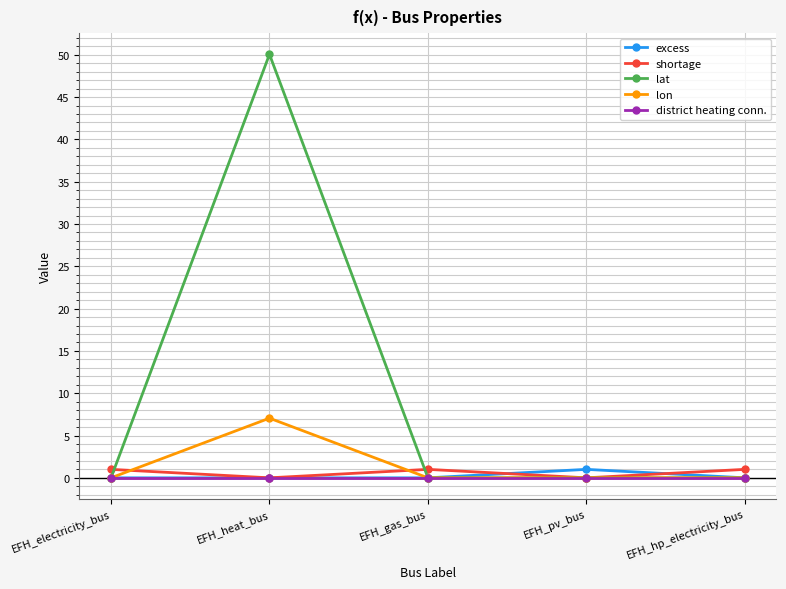

What are all the series names shown in the legend?

excess, shortage, lat, lon, district heating conn.